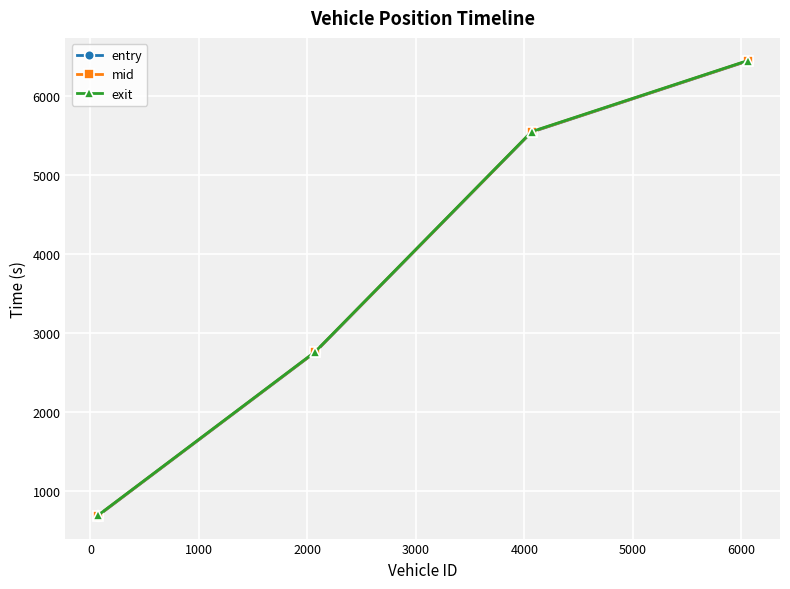

Which series has the widest spread of values?

exit